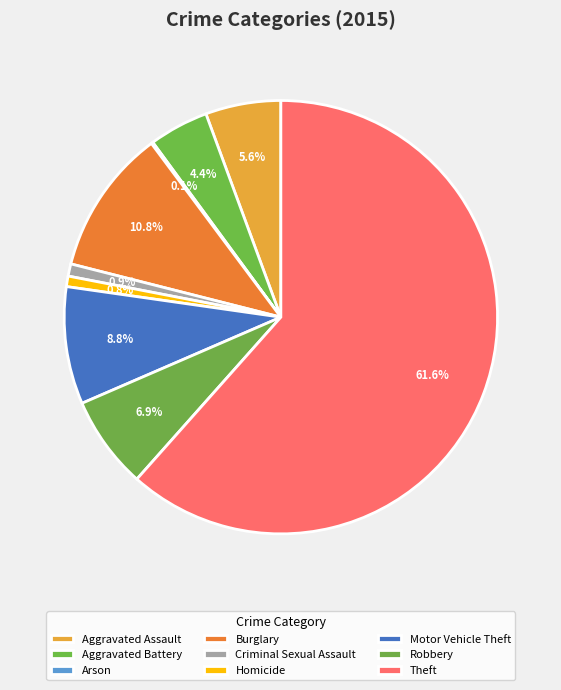

How many slices are in this pie chart?

9